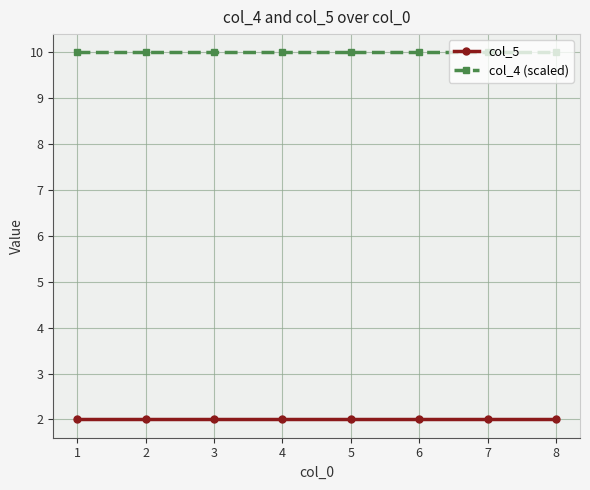

How many data points does each series have?

8